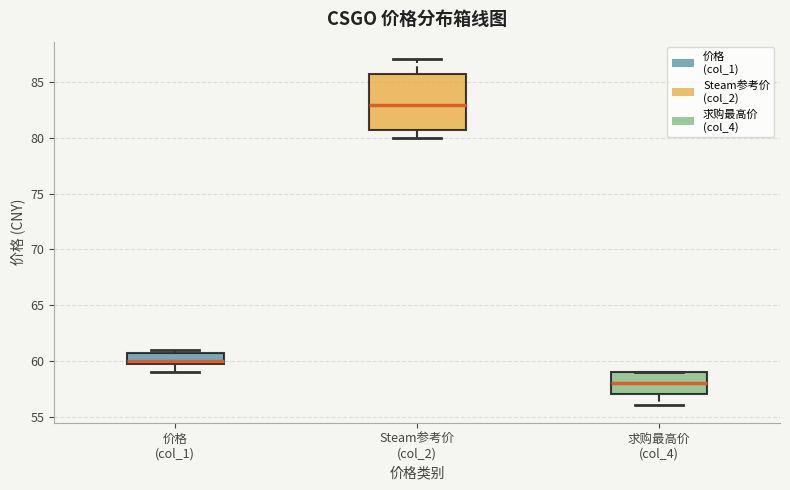

Which box has the lowest median line?

求购最高价 (col_4)